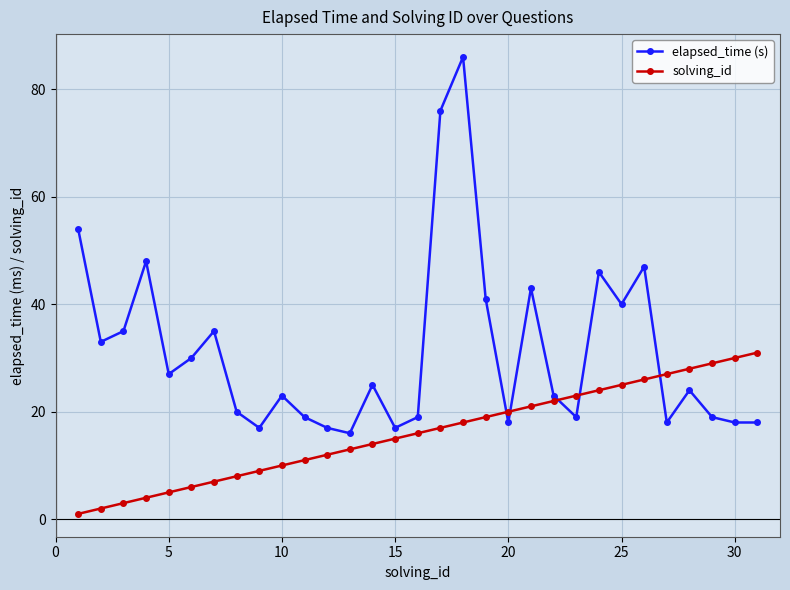

How many intersections are there between elapsed_time (s) and solving_id?

5